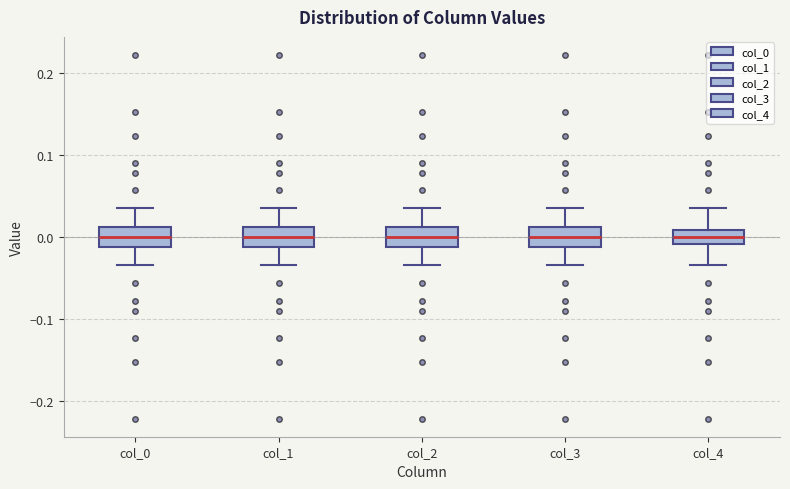

Reading left to right, read every box against the y-axis: the position of its median line, the range the box covers, and the ends of its whiskers. The values are not printed on the chart, so give them approximately, as read against the axis.

col_0: median 0.00, box -0.01 to 0.01, whiskers -0.03 to 0.03
col_1: median 0.00, box -0.01 to 0.01, whiskers -0.03 to 0.03
col_2: median 0.00, box -0.01 to 0.01, whiskers -0.03 to 0.03
col_3: median 0.00, box -0.01 to 0.01, whiskers -0.03 to 0.03
col_4: median 0.00, box -0.01 to 0.01, whiskers -0.03 to 0.03